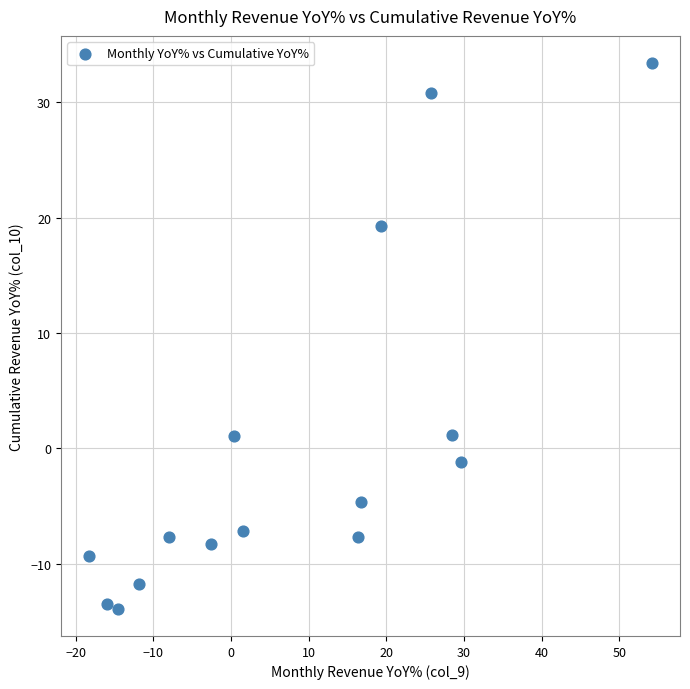

What is the range of Y values (max minus min)?

47.3